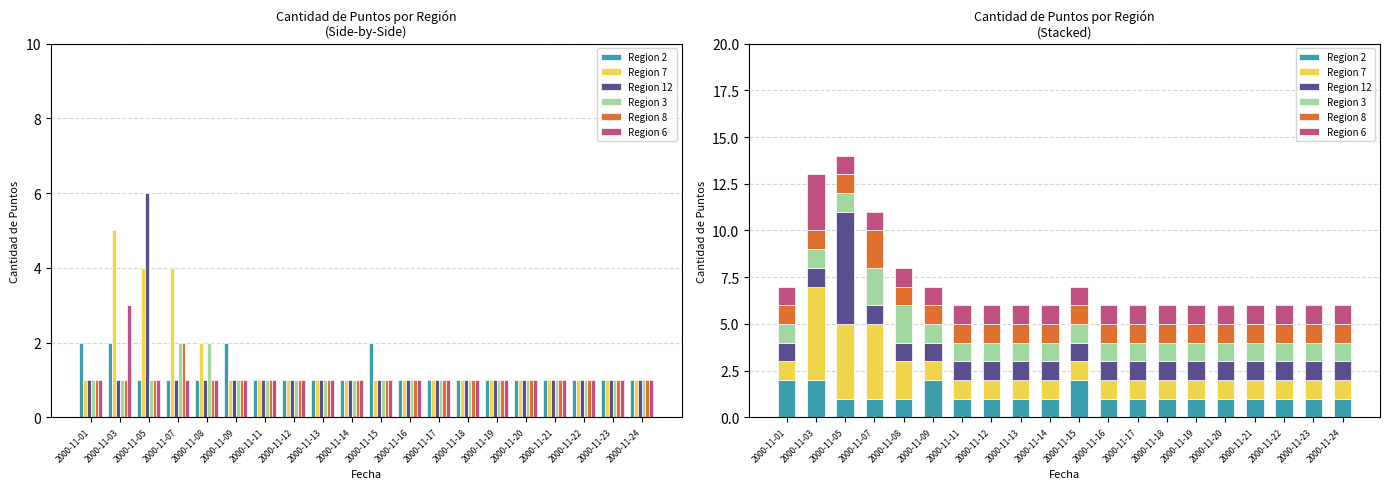

Count the Region 12 values in the range 1 to 2.

19